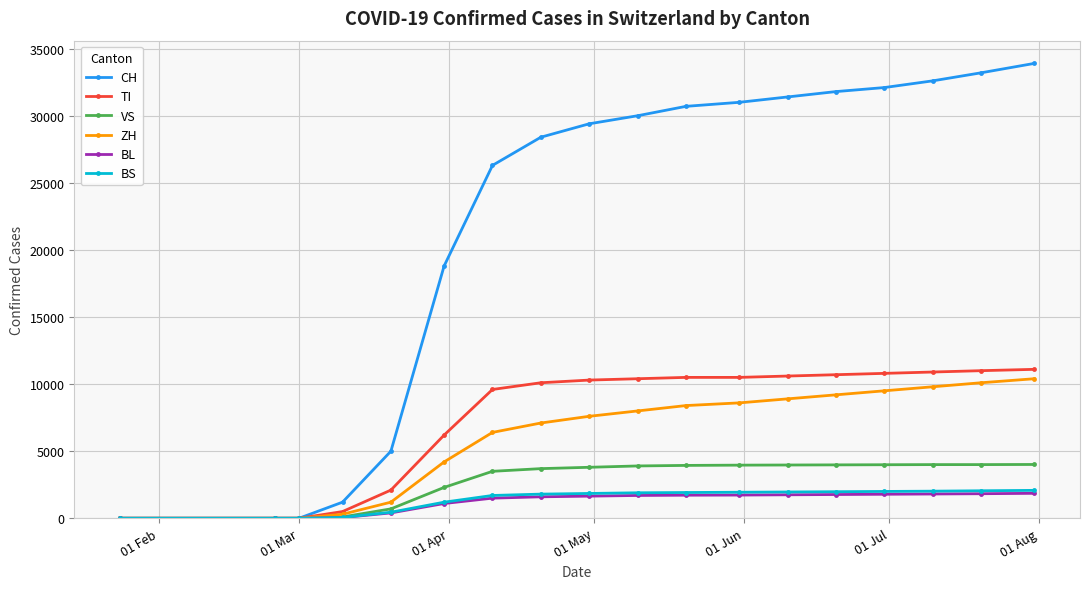

What is the maximum value for VS?

4010